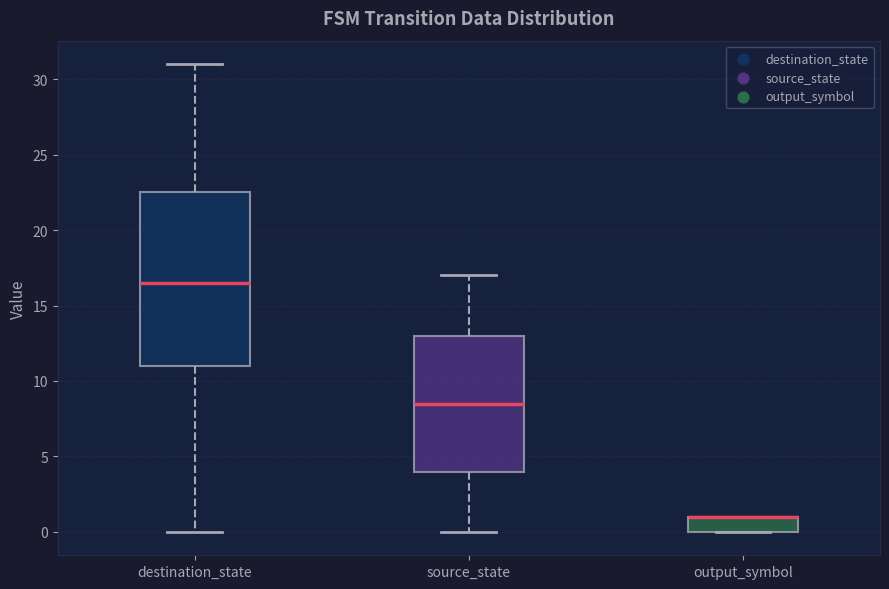

Which box is the tallest, from its lower edge to its upper edge?

destination_state